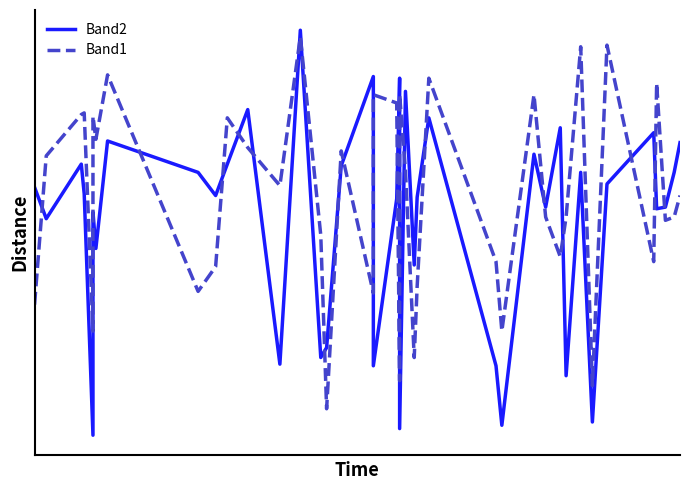

Which series has the largest range (max minus min)?

Band2